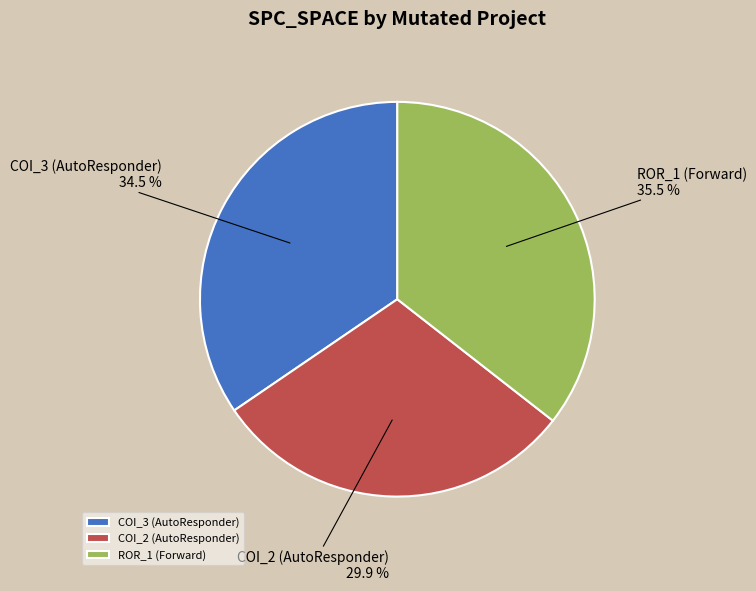

Count the number of slices in the pie.

3